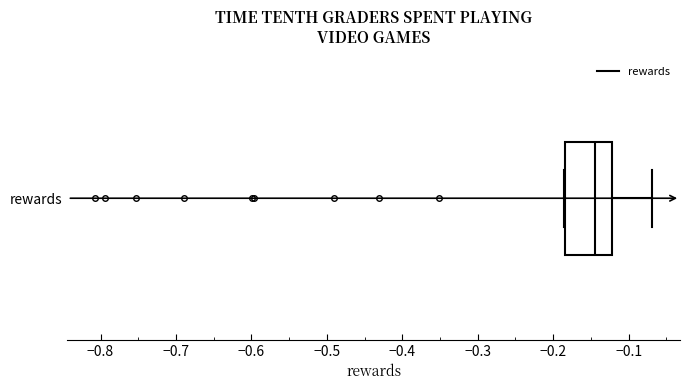

Where is the right edge of the box for rewards on the x-axis? The values are not printed on the chart, so give them approximately, as read against the axis.

-0.12